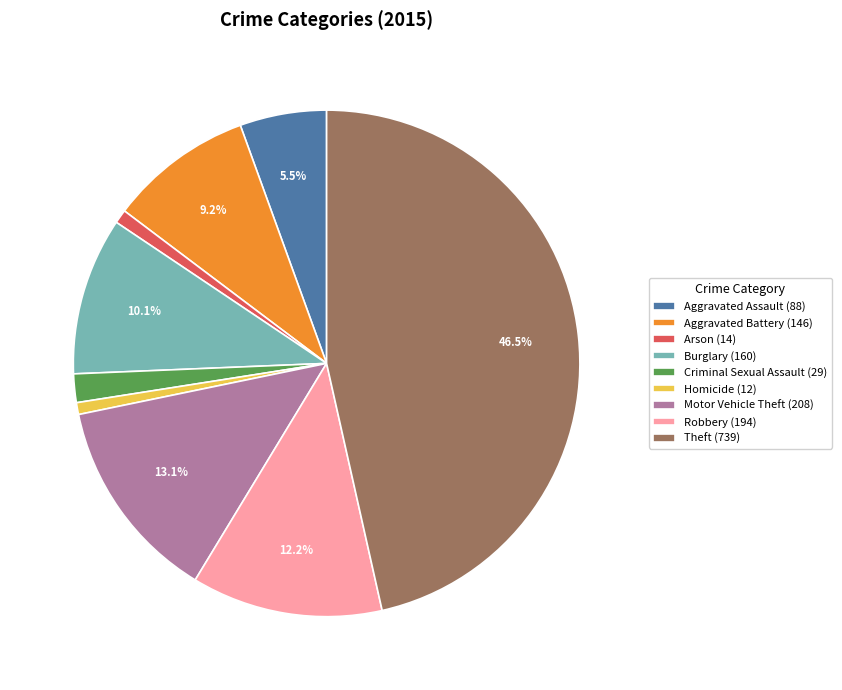

What is the ratio of the value at Motor Vehicle Theft (208) to the value at Robbery (194)?

1.1